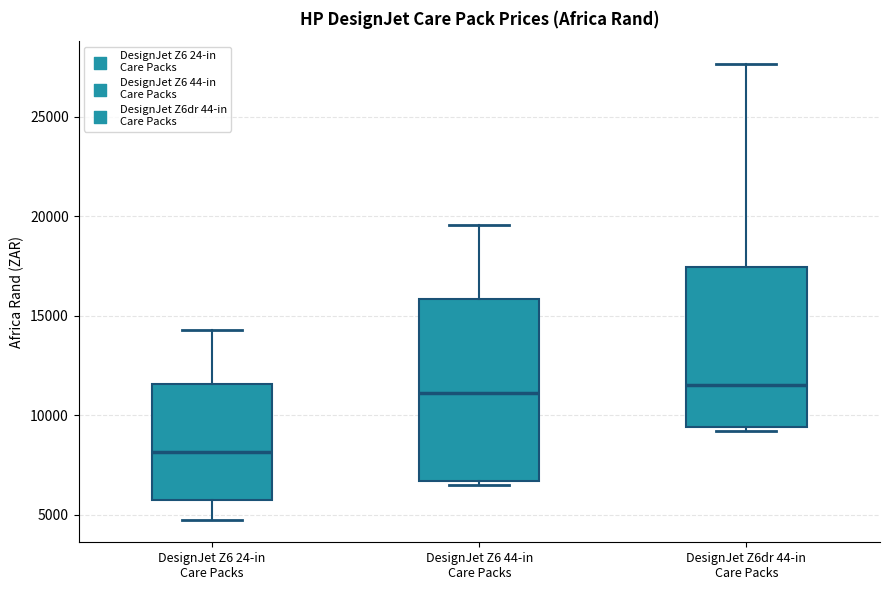

Reading left to right, transcribe this box plot: for each box, give where its median line is, the range the box spans, and where its two whiskers end, as read against the y-axis. The values are not printed on the chart, so give them approximately, as read against the axis.

DesignJet Z6 24-in Care Packs: median 8000, box 6000 to 11500, whiskers 5000 to 14500
DesignJet Z6 44-in Care Packs: median 11000, box 6500 to 16000, whiskers 6500 (just below the box's lower edge) to 19500
DesignJet Z6dr 44-in Care Packs: median 11500, box 9500 to 17500, whiskers 9000 to 27500